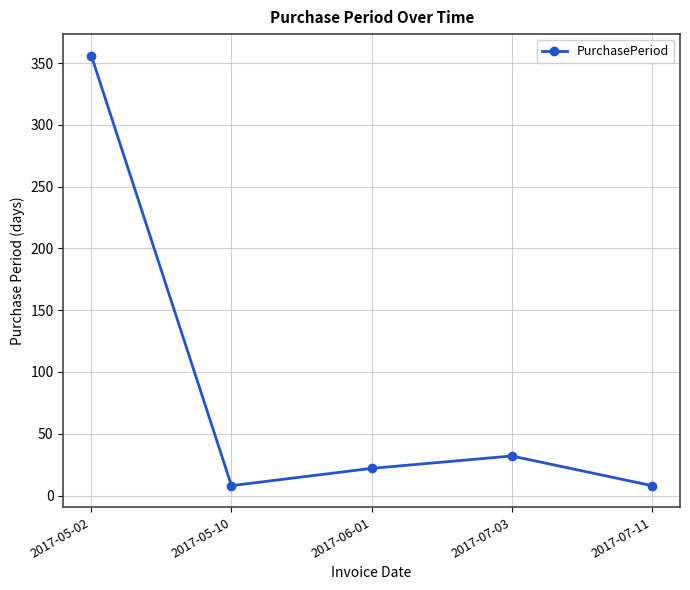

How many interior local valleys (lower than both neighbors) does the data have?

1